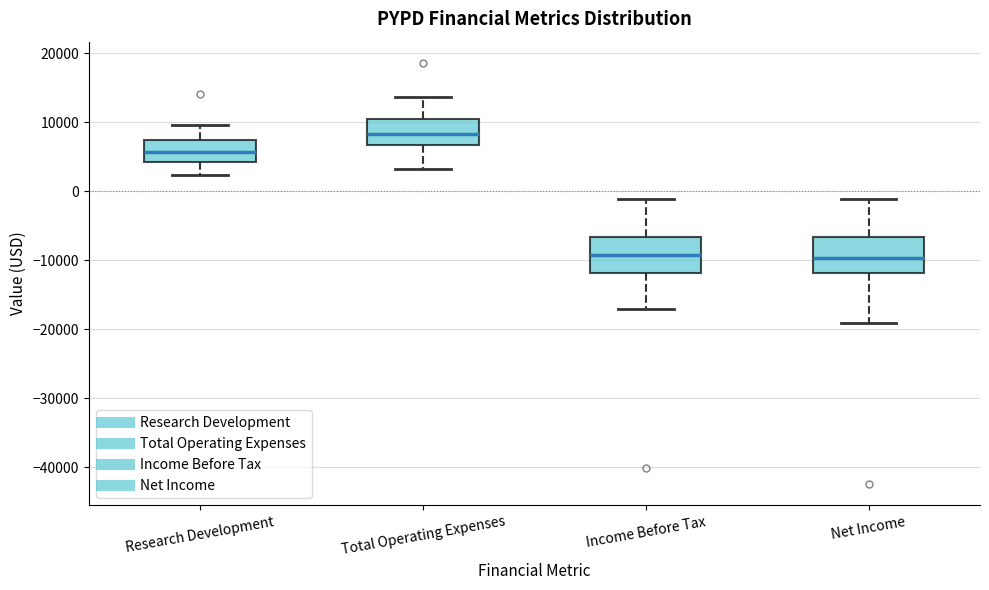

Which box's median line is the highest?

Total Operating Expenses